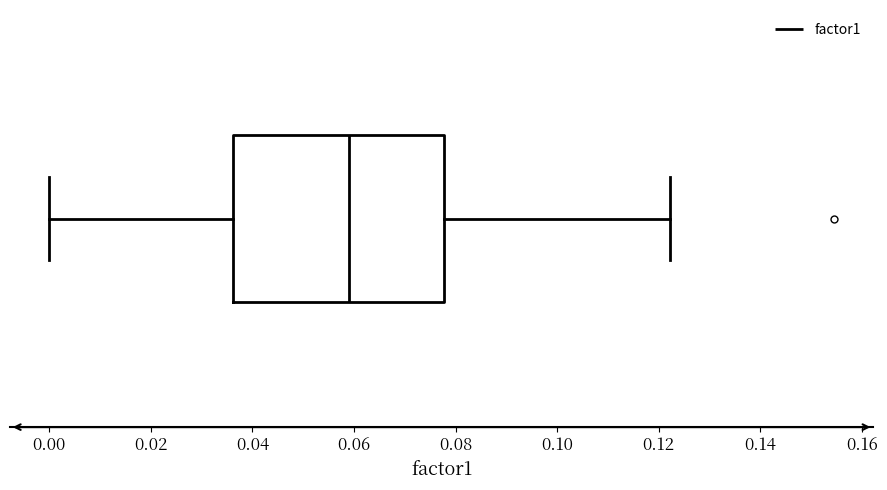

Transcribe this box plot: give where the median line is, the range the box spans, and where the two whiskers end, as read against the x-axis. The values are not printed on the chart, so give them approximately, as read against the axis.

median 0.060, box 0.036 to 0.078, whiskers 0.000 to 0.122